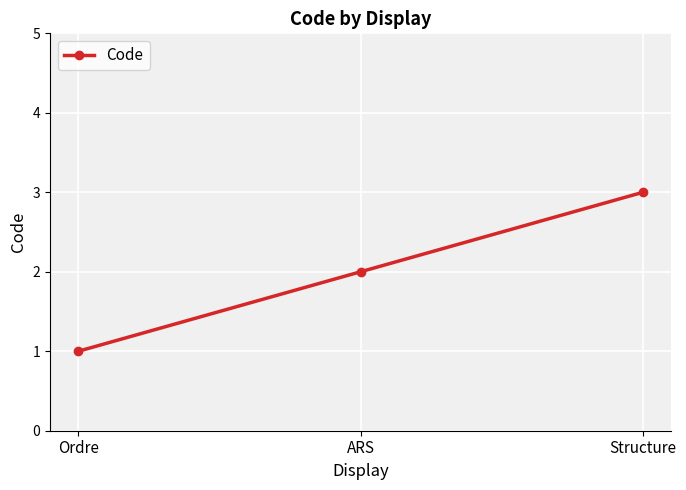

How many data points are less than 2?

1